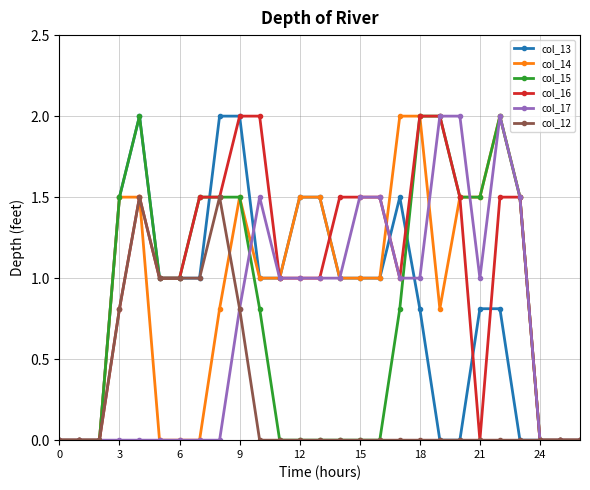

True or false: col_13 has more than 1 points higher than both neighbors.

True